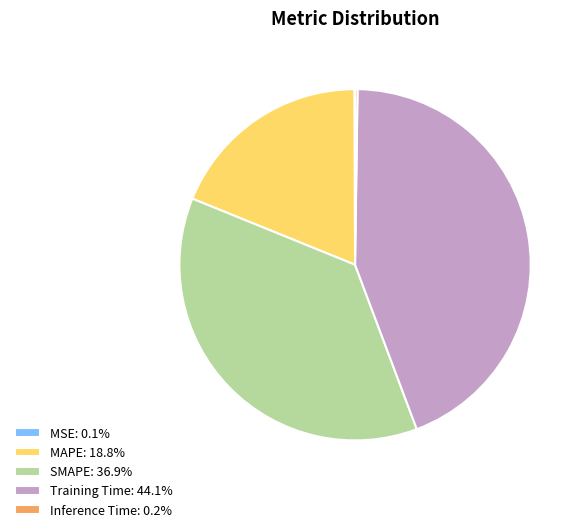

Is there any slice that represents more than half of the pie?

No